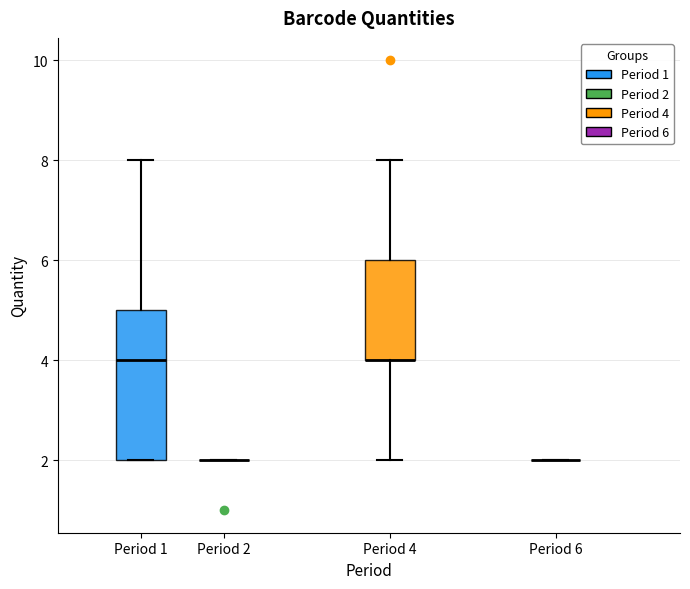

Reading left to right, transcribe this box plot: for each box, give where its median line is, the range the box spans, and where its two whiskers end, as read against the y-axis. The values are not printed on the chart, so give them approximately, as read against the axis.

Period 1: median 4, box 2 to 5, whiskers 2 to 8
Period 2: box collapsed to a line at 2, whiskers 2 to 2
Period 4: median 4 (drawn on the box's lower edge), box 4 to 6, whiskers 2 to 8
Period 6: box collapsed to a line at 2, whiskers 2 to 2